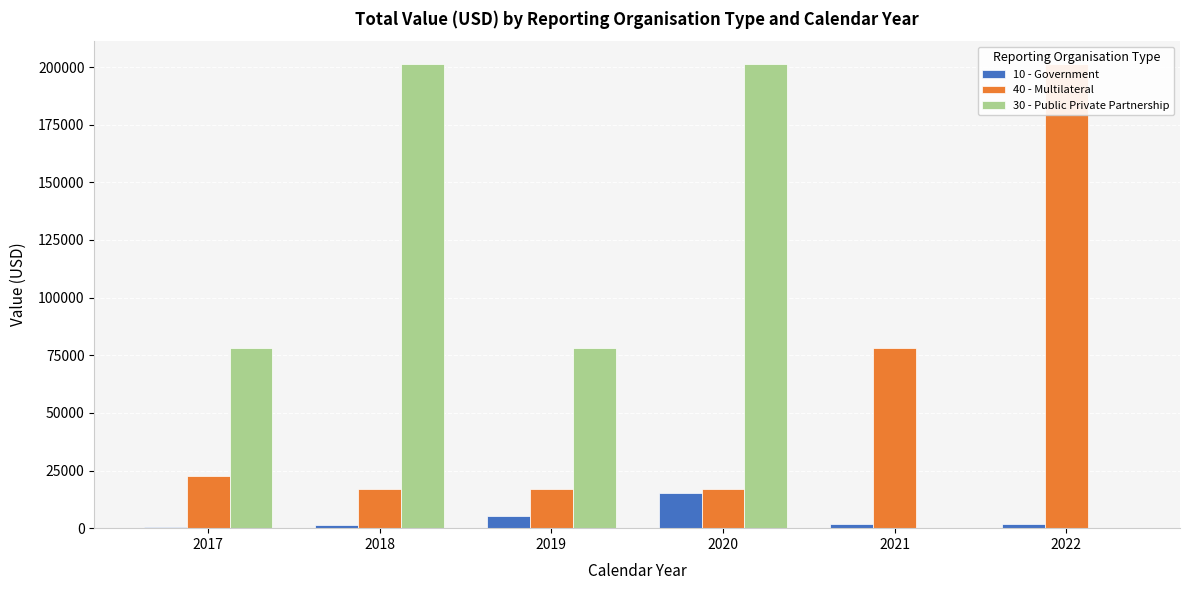

Between 2019 and 2022, which is larger?

2019